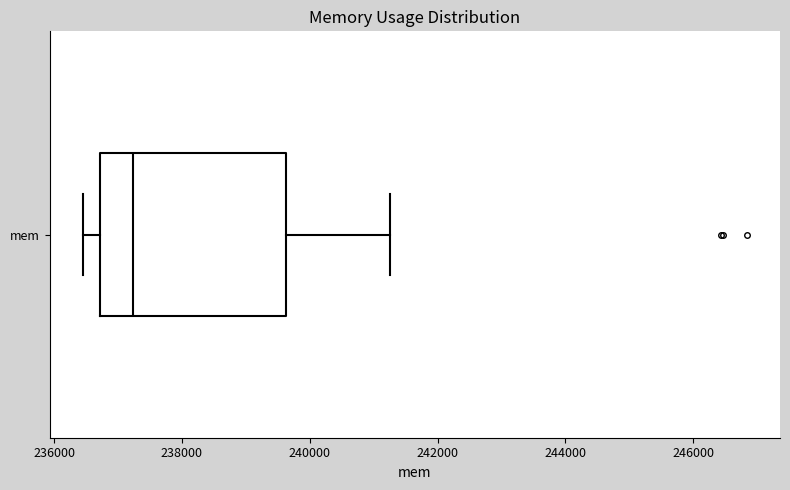

Read this box plot against the x-axis: the position of the median line, the range covered by the box, and the ends of both whiskers. The values are not printed on the chart, so give them approximately, as read against the axis.

median 237200, box 236800 to 239600, whiskers 236400 to 241200